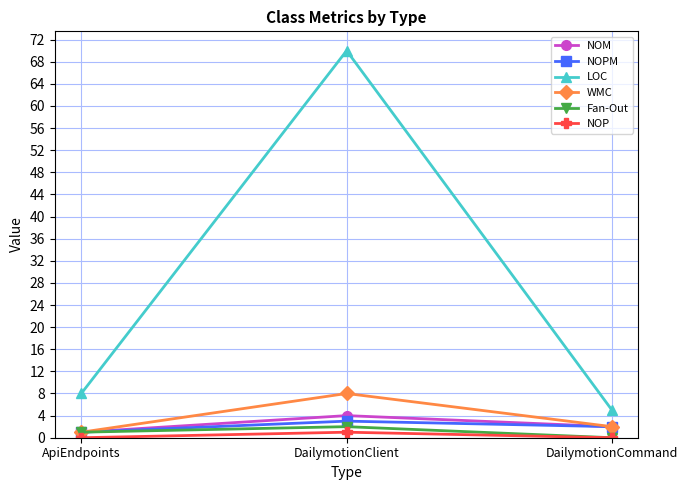

How many values in the NOM series are below 2?

1